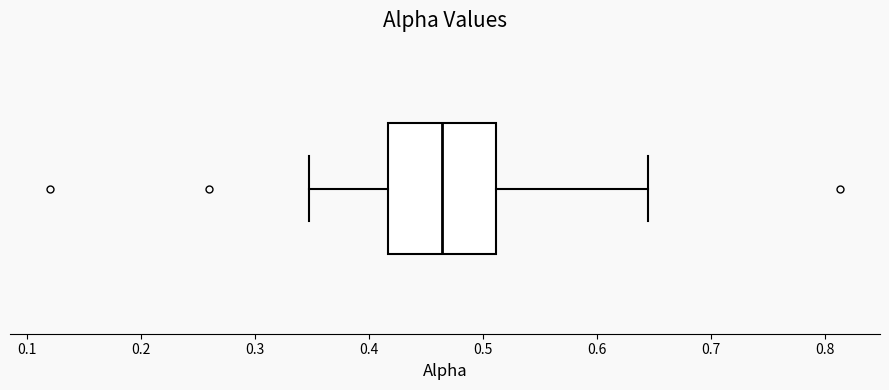

Where is the left edge of the box on the x-axis? The values are not printed on the chart, so give them approximately, as read against the axis.

0.42